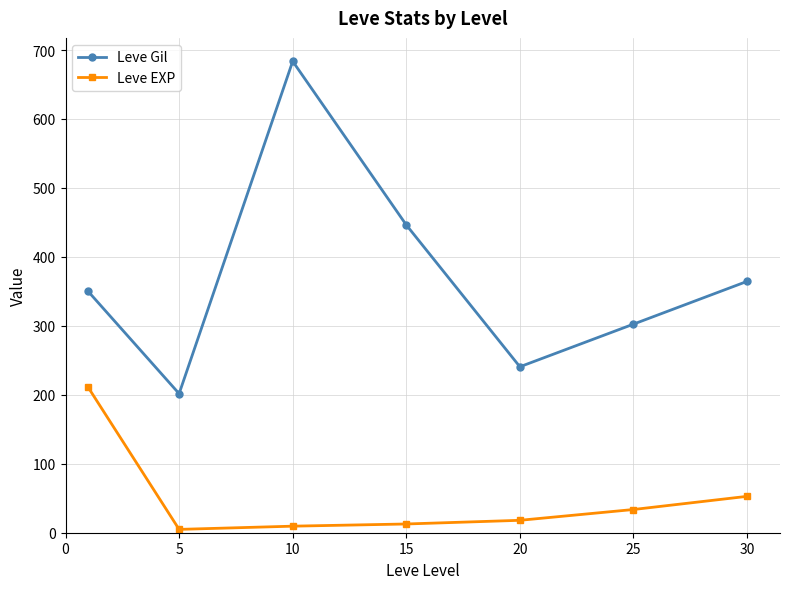

Which series has the largest total across all categories?

Leve Gil